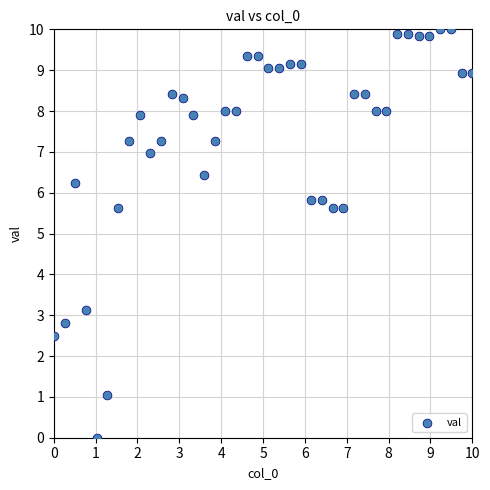

What is the range of X values (max minus min)?

10.0